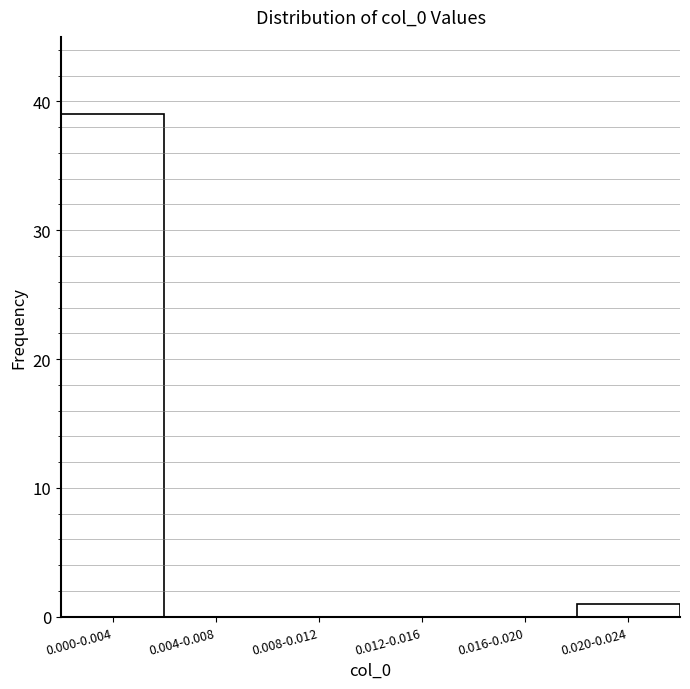

Reading left to right, what are all the values shown in this chart?

0.000-0.004=39	0.004-0.008=0	0.008-0.012=0	0.012-0.016=0	0.016-0.020=0	0.020-0.024=1